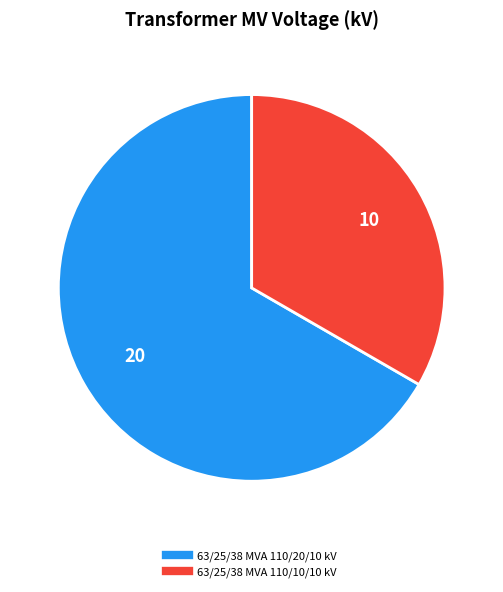

The 63/25/38 MVA 110/10/10 kV slice represents 25% of the pie. True or false?

False